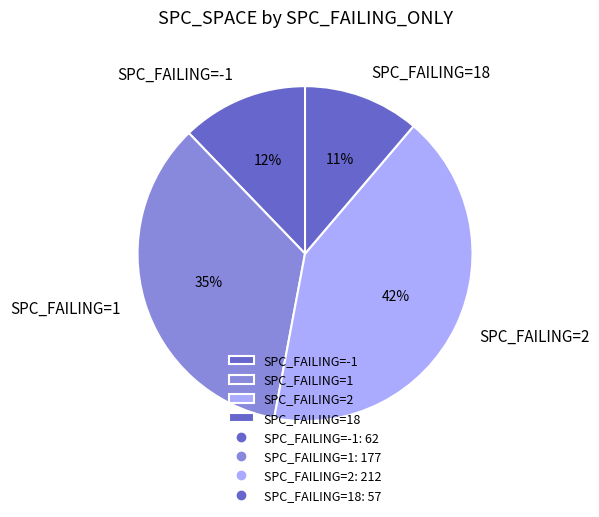

Between SPC_FAILING=-1 and SPC_FAILING=1, which is larger?

SPC_FAILING=1